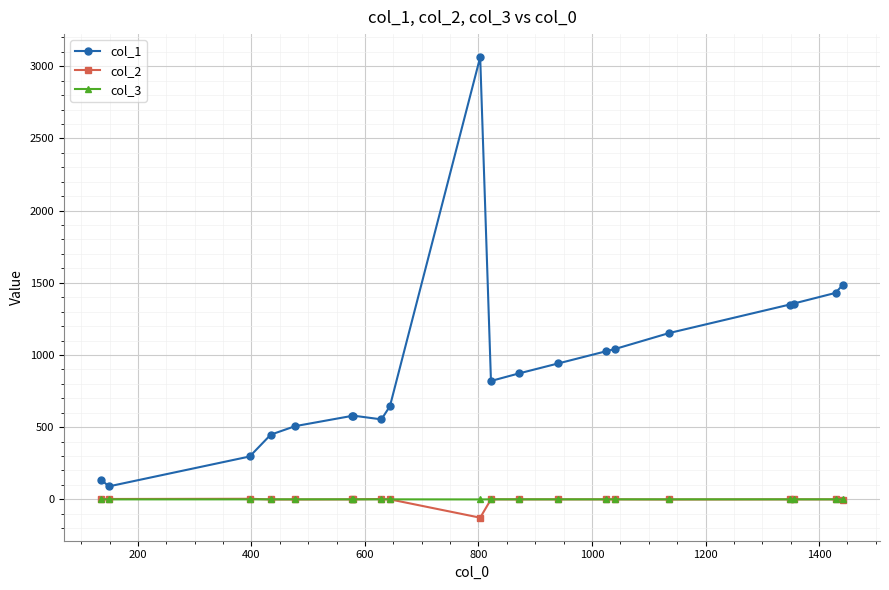

True or false: col_3 has more than 1 interior local peaks.

True